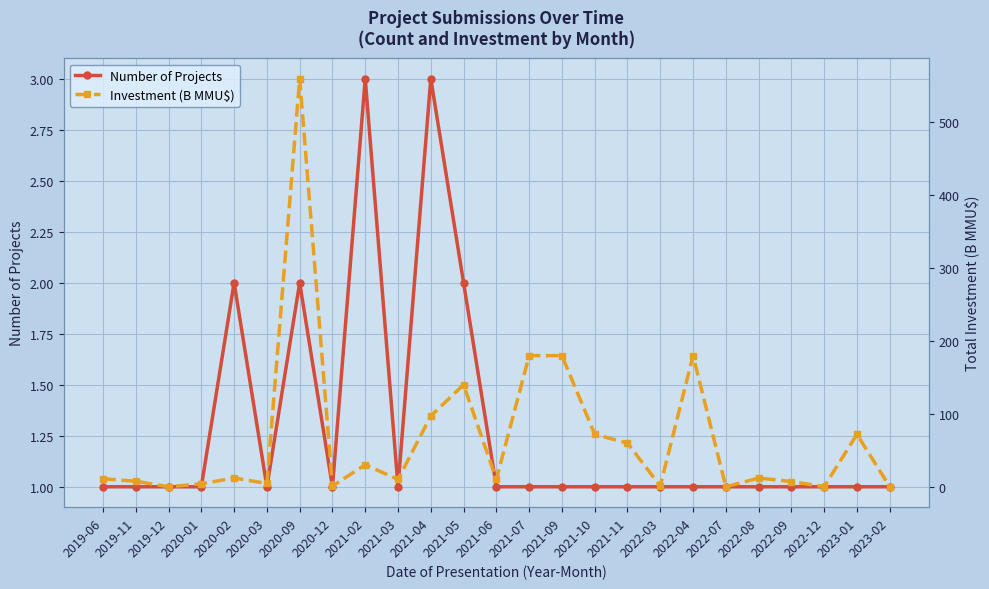

True or false: Number of Projects has a value of 1.6 at 2022-09.

False